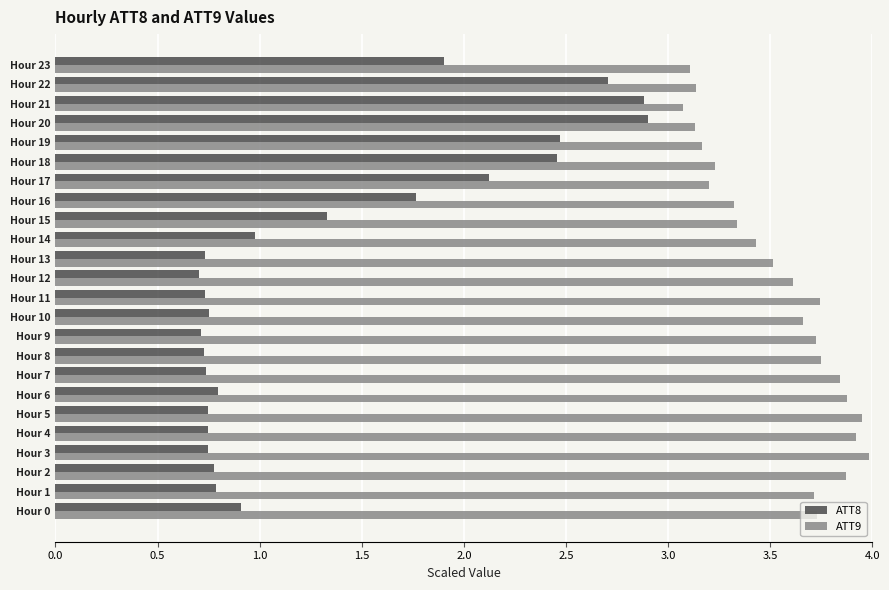

At which category is the sum across all series the highest?

Hour 20